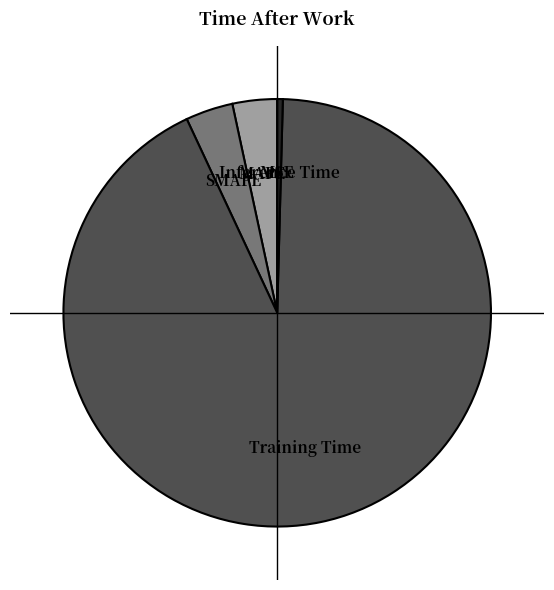

The Training Time slice represents 81% of the pie. True or false?

False